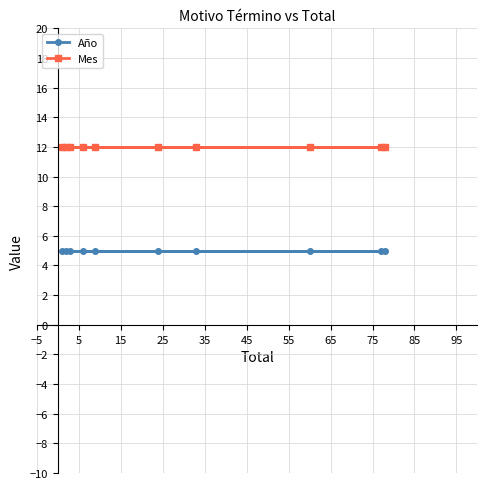

How many lines are shown in the chart?

2